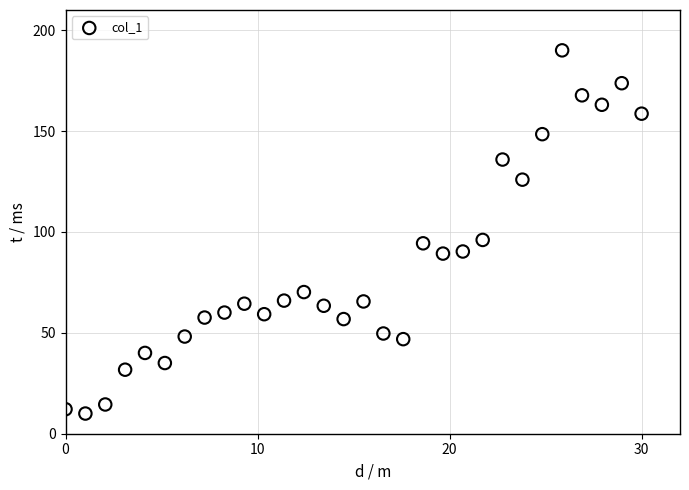

What is the range of Y values (max minus min)?

180.0